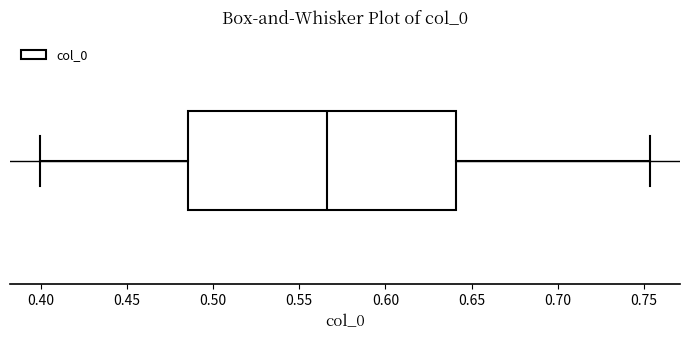

Where does the median line of the box sit on the x-axis? The values are not printed on the chart, so give them approximately, as read against the axis.

0.565